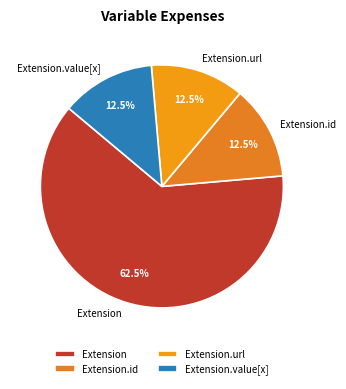

Combined, do Extension.url and Extension.id account for over 50%?

No